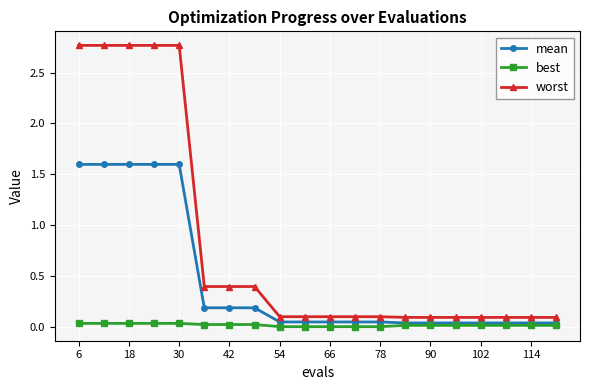

What is the maximum value for mean?

1.6